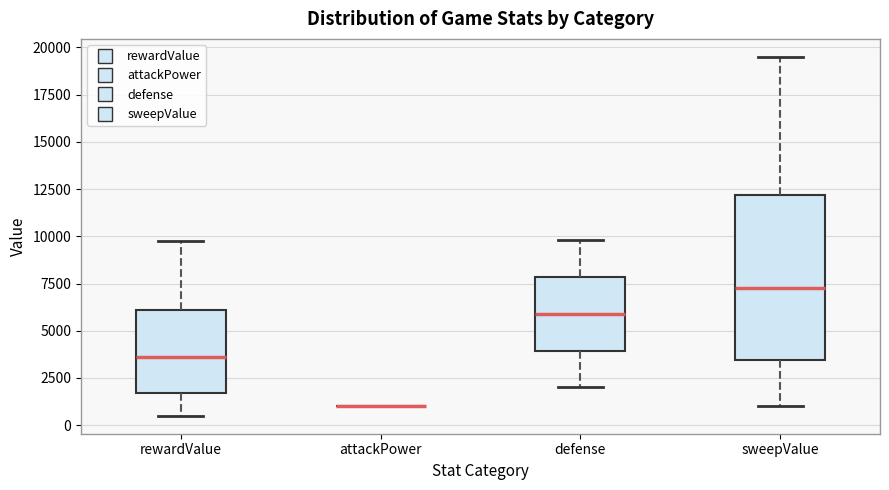

Reading left to right, read every box against the y-axis: the position of its median line, the range the box covers, and the ends of its whiskers. The values are not printed on the chart, so give them approximately, as read against the axis.

rewardValue: median 3500, box 1500 to 6000, whiskers 500 to 10000
attackPower: box collapsed to a line at 1000, whiskers 1000 to 1000
defense: median 6000, box 4000 to 8000, whiskers 2000 to 10000
sweepValue: median 7500, box 3500 to 12000, whiskers 1000 to 19500